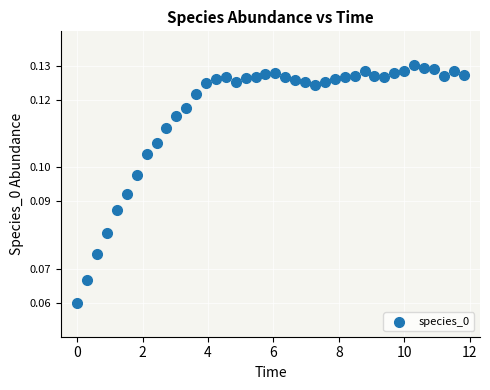

What is the range of X values (max minus min)?

11.8